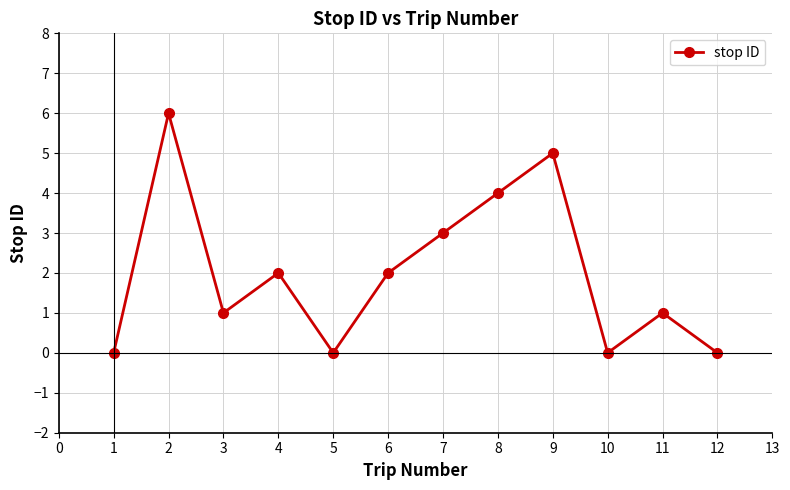

What is the average value?

2